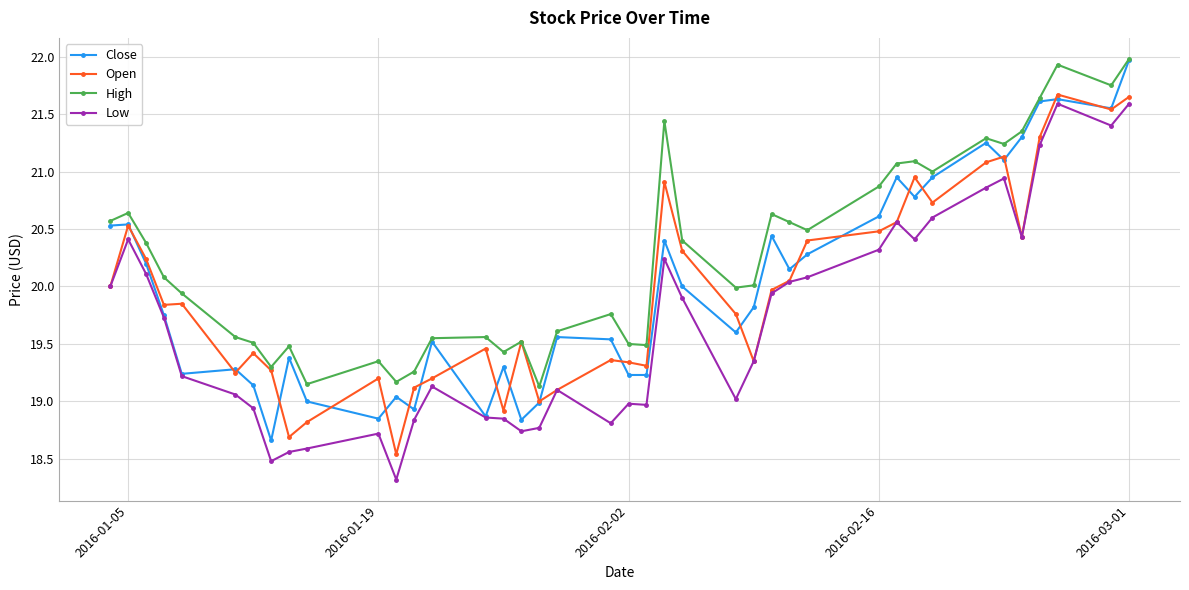

Count the number of data series in this chart.

4